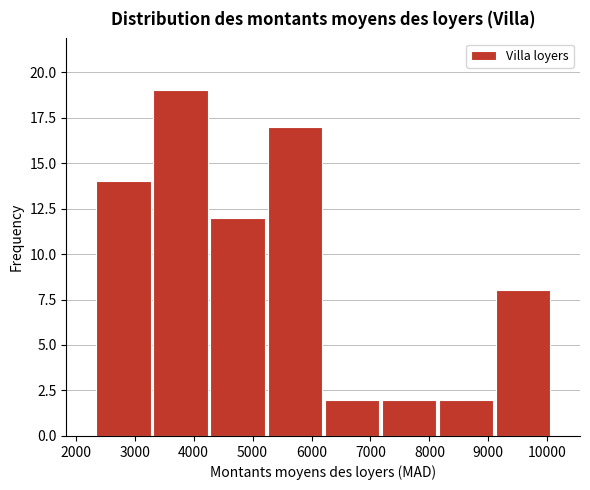

Reading left to right, list every bar in this chart as the range it spans on the x-axis followed by its height. Neither the bar edges nor the heights are printed on the chart, so give them approximately, as read against the axes.

2300 to 3300: 14
3300 to 4300: 19
4300 to 5200: 12
5200 to 6200: 17
6200 to 7200: 2
7200 to 8100: 2
8100 to 9100: 2
9100 to 10100: 8